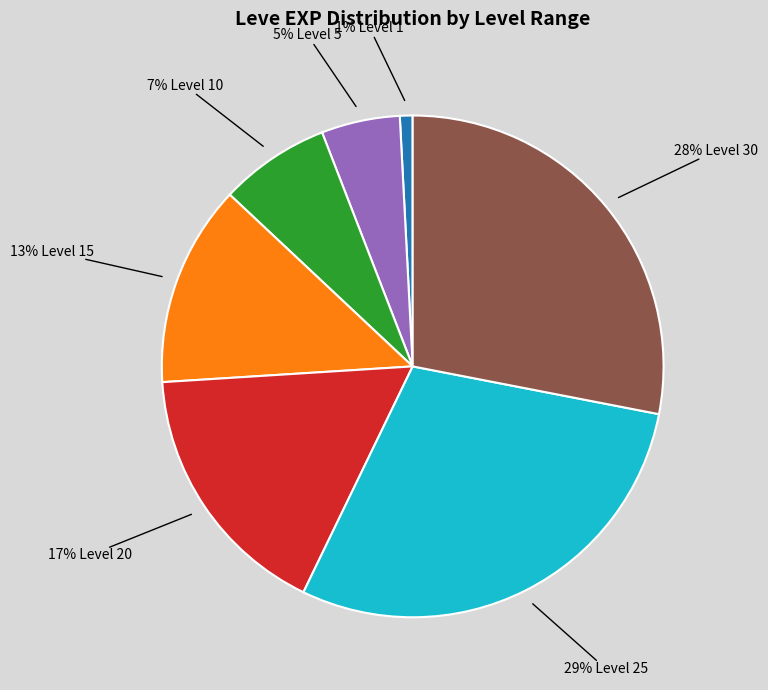

Is there a majority slice in this chart?

No